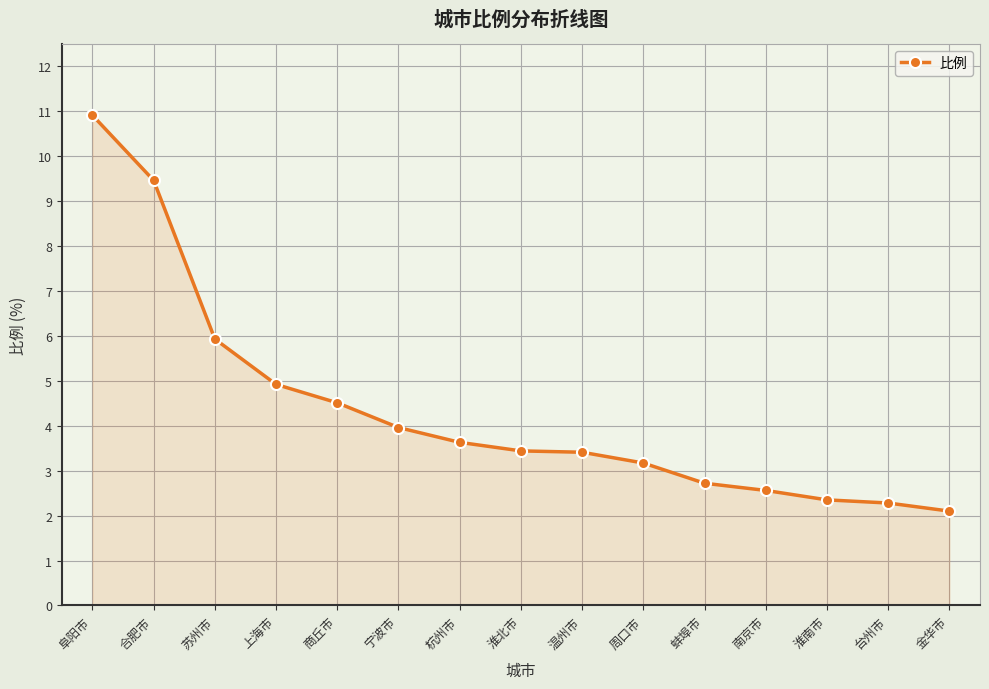

What is the value of the 14th point from the left?

2.3